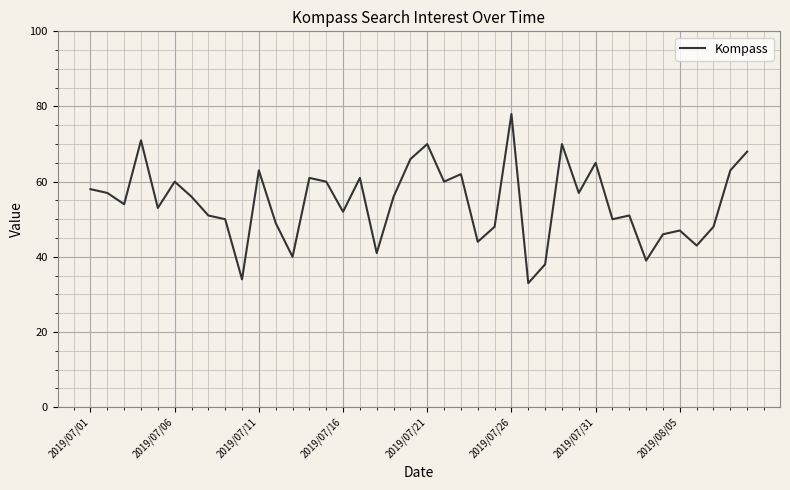

What is the greatest value displayed?

78